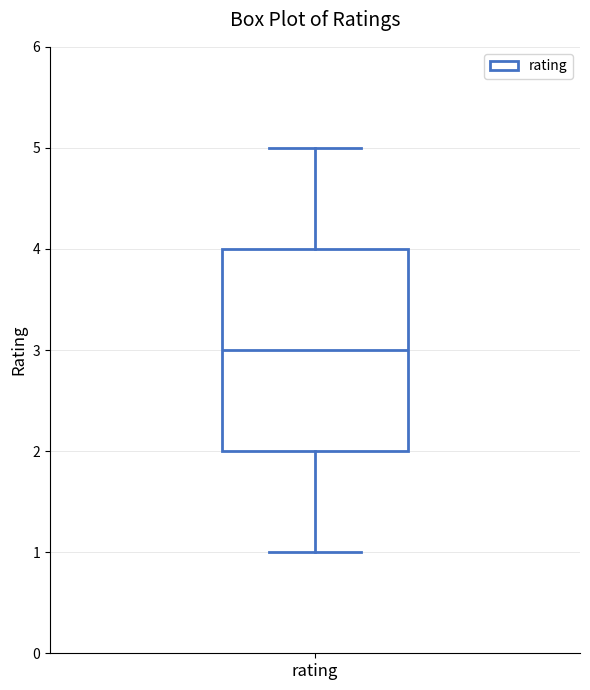

Transcribe this box plot: give where the median line is, the range the box spans, and where the two whiskers end, as read against the y-axis. The values are not printed on the chart, so give them approximately, as read against the axis.

median 3, box 2 to 4, whiskers 1 to 5